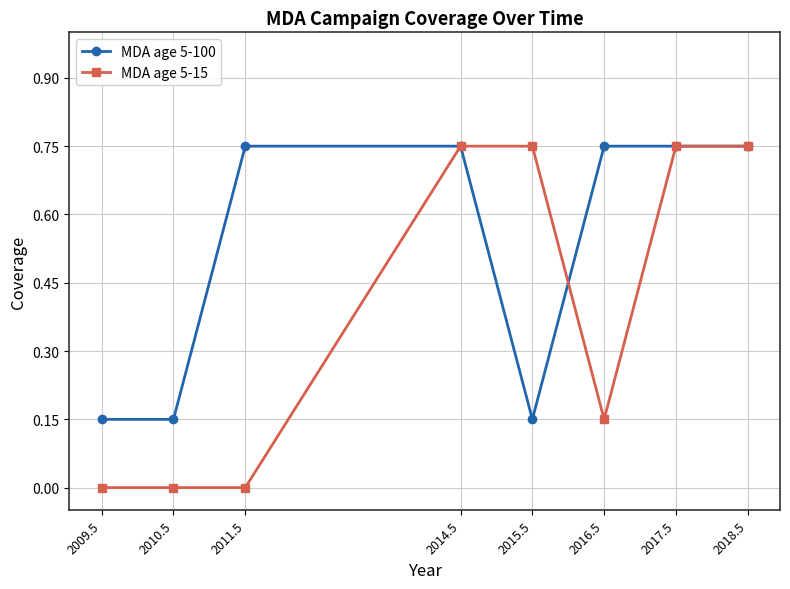

Rank the series at 2009.5 from highest to lowest value.

MDA age 5-100, MDA age 5-15